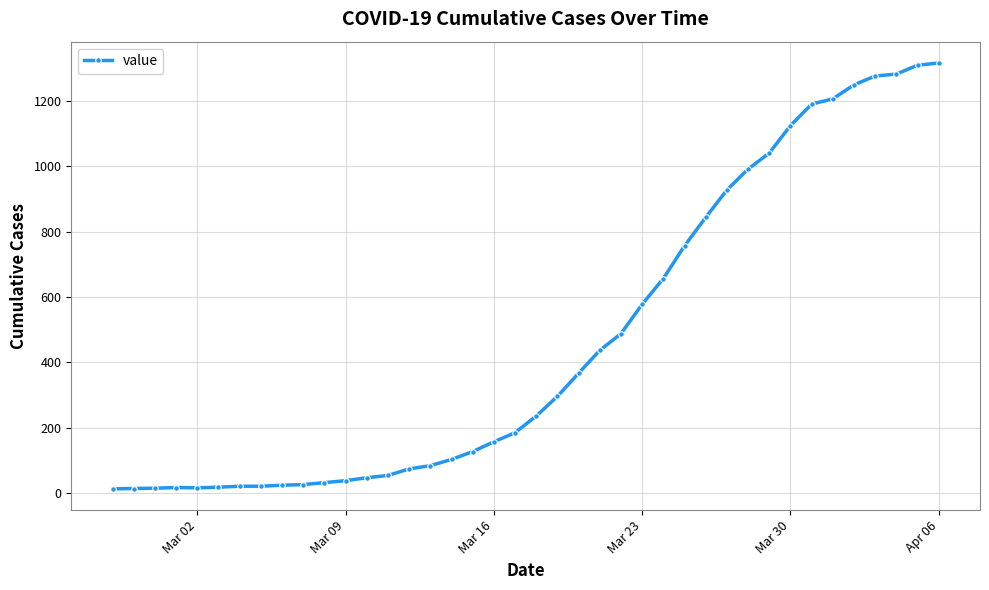

What is the difference between the second highest and minimum values?

1297